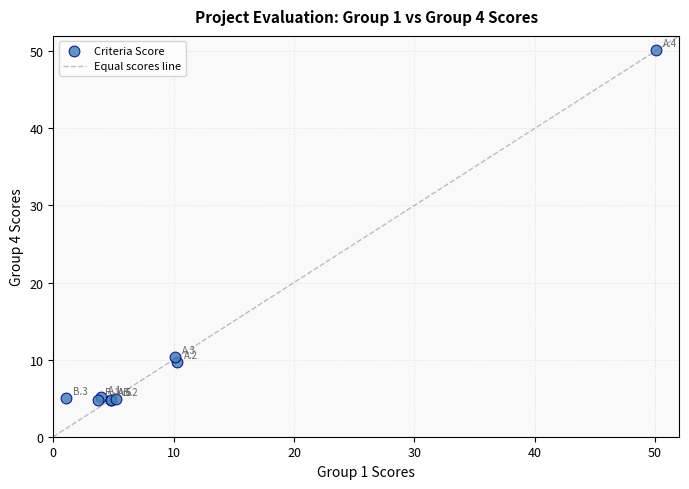

What Y value in the scatter plot is closest to 27?

10.3